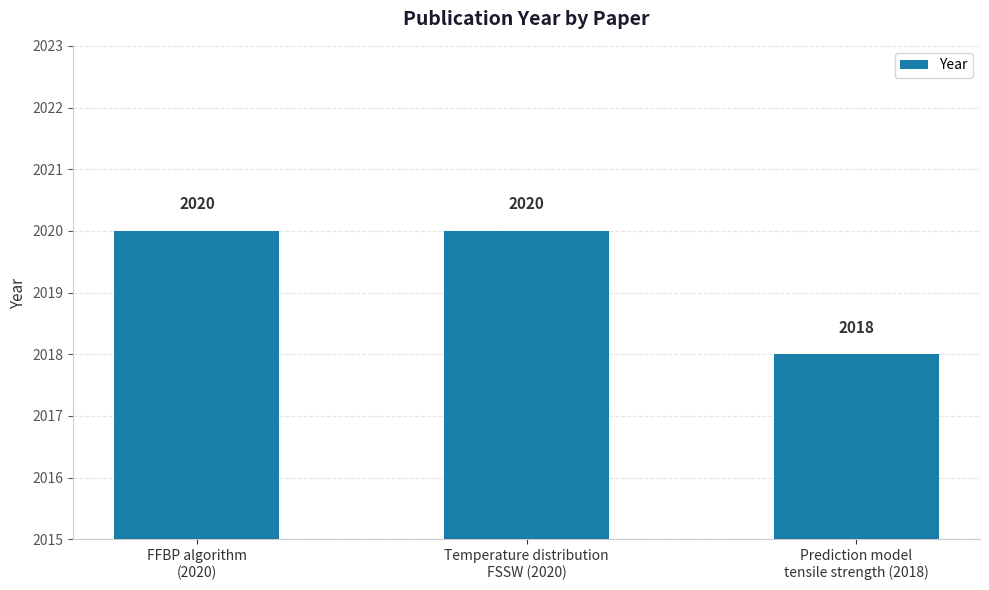

Count the values in the range 2018 to 2020.

3